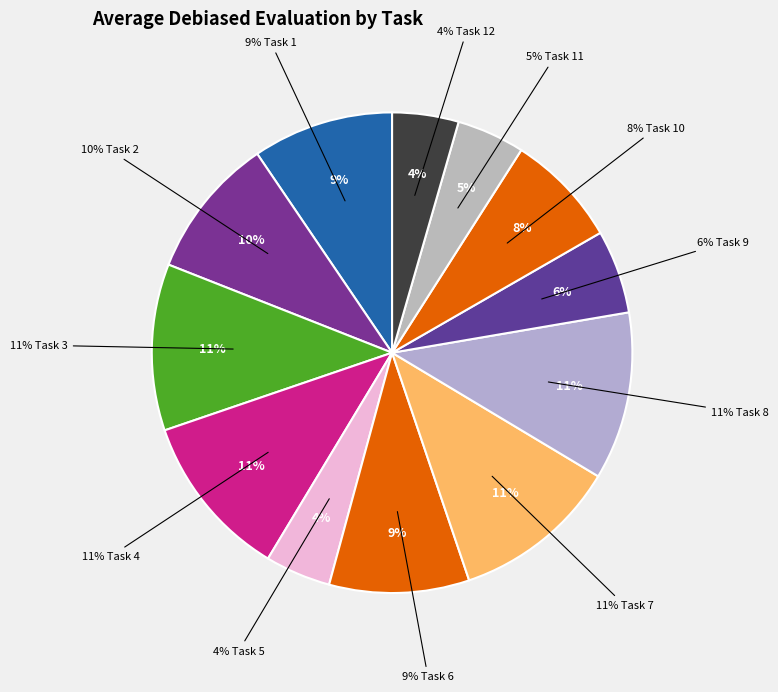

Combined, do Task 4 and Task 12 account for over 50%?

No